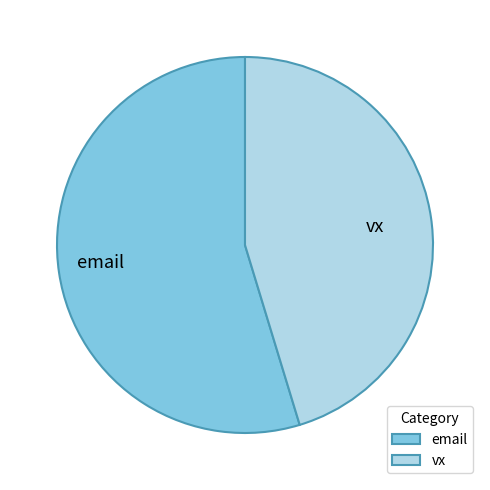

Approximately how many times larger is the value at vx compared to email?

0.8